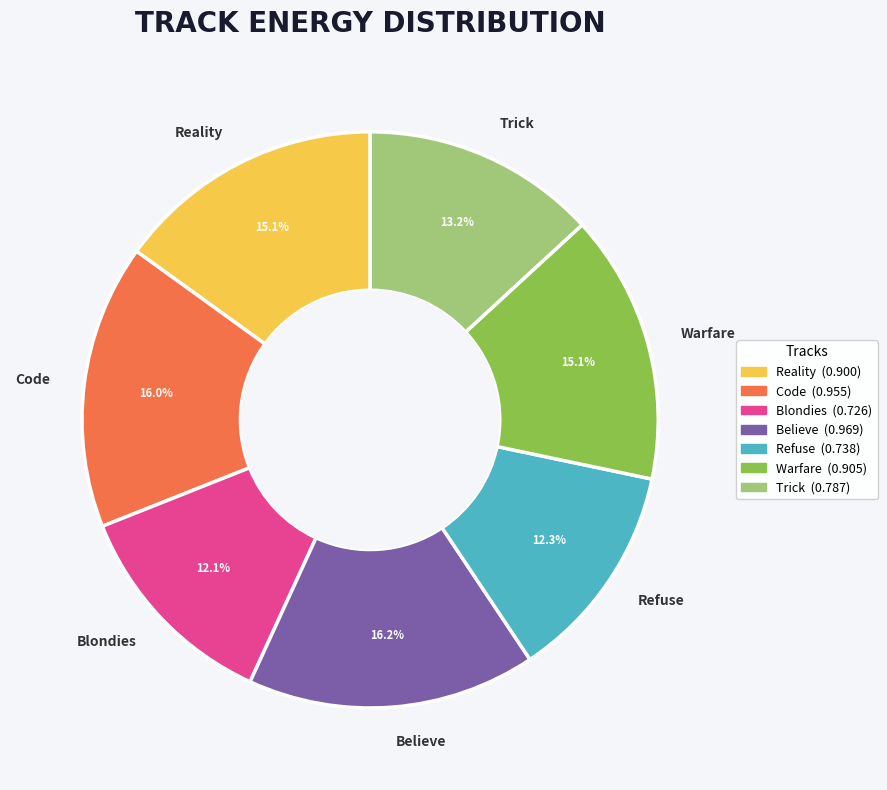

Is the sum of Blondies and Code greater than half?

No